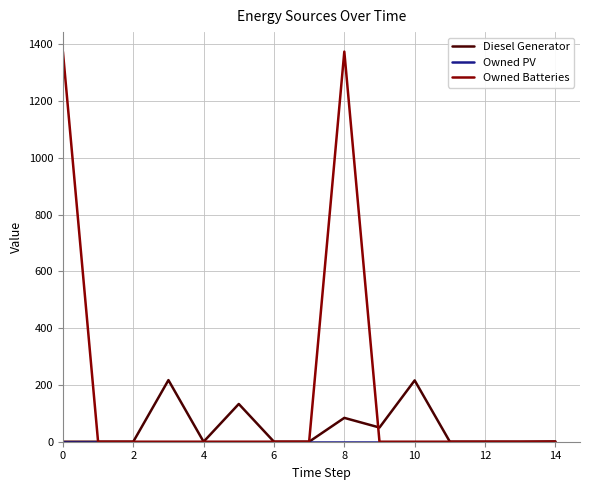

What is the highest value of the Owned Batteries series?

1374